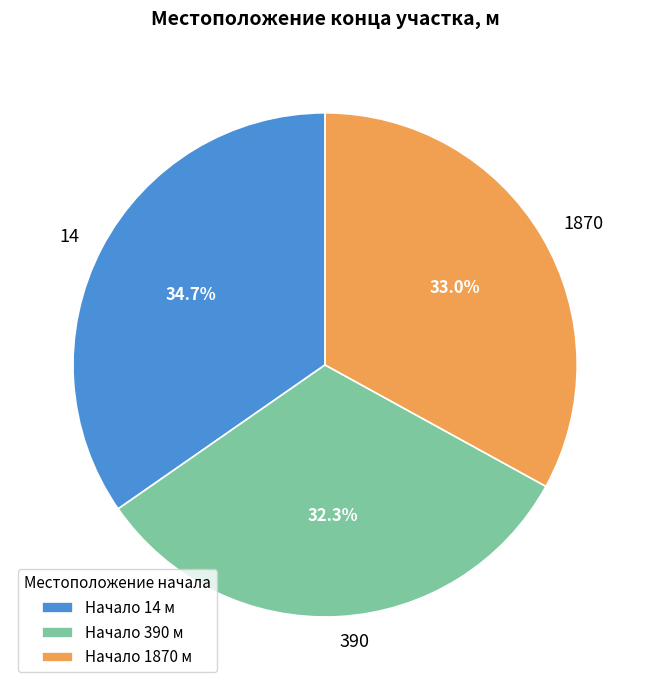

What percentage is the 1870 slice, to the nearest percent?

33%